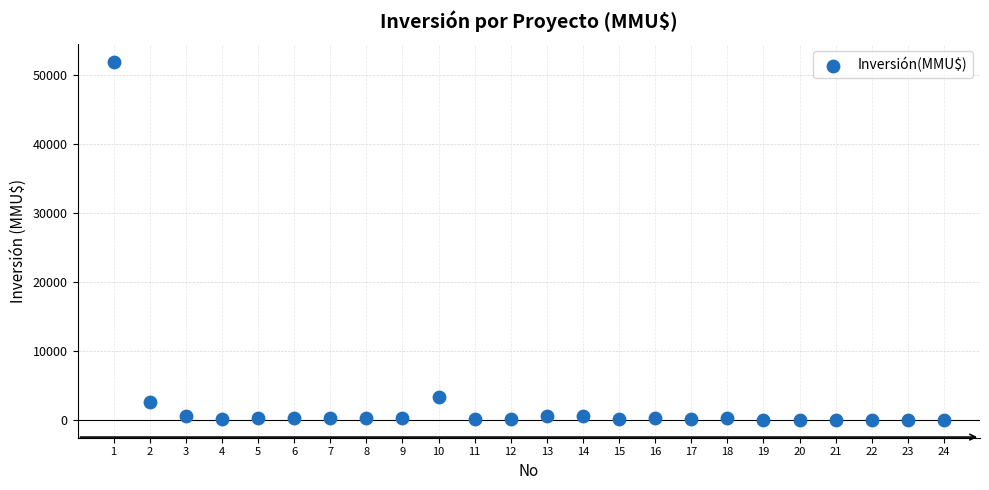

What is the range of X values (max minus min)?

23